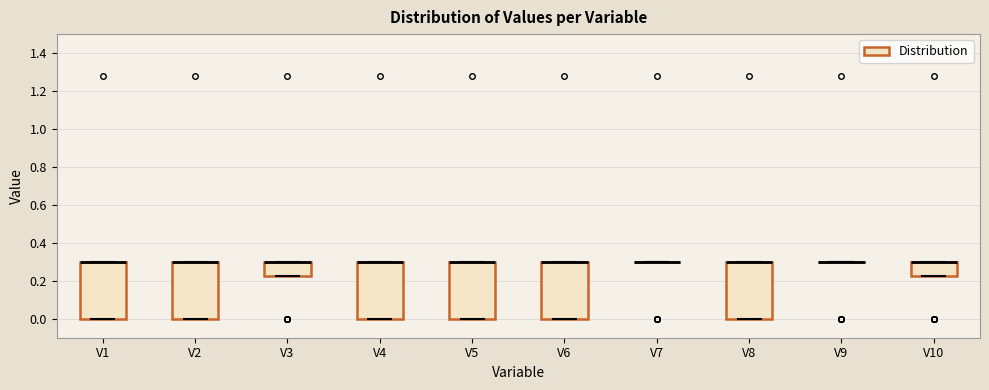

Where is the upper edge of the box for V6 on the y-axis? The values are not printed on the chart, so give them approximately, as read against the axis.

0.30